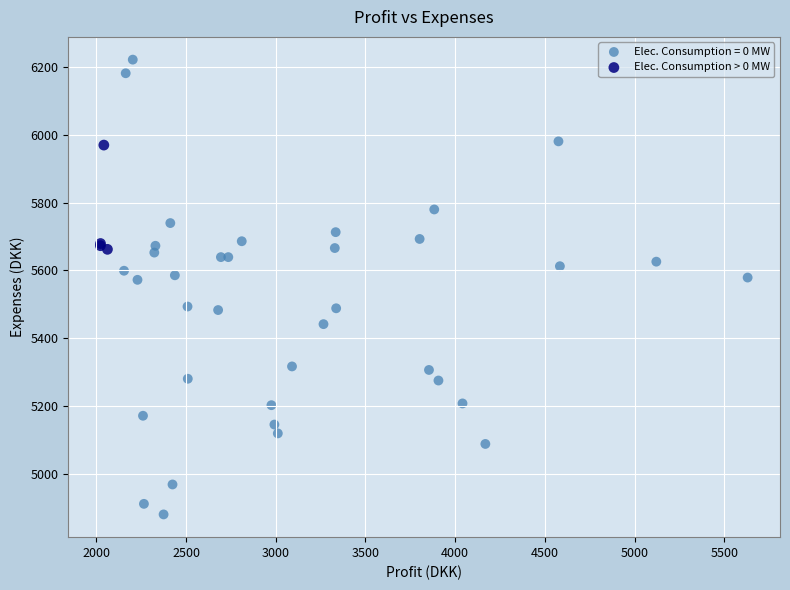

Which series contains the lowest Y value?

Elec. Consumption = 0 MW